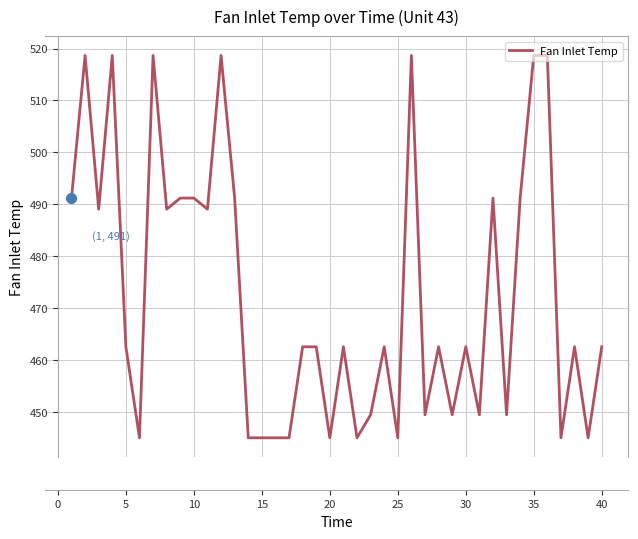

What is the greatest value displayed?

518.7